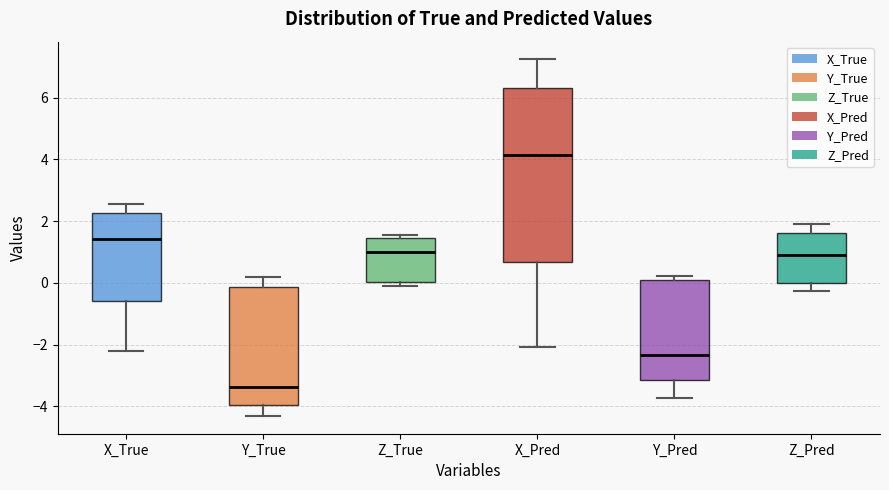

Which box has the lowest median line?

Y_True